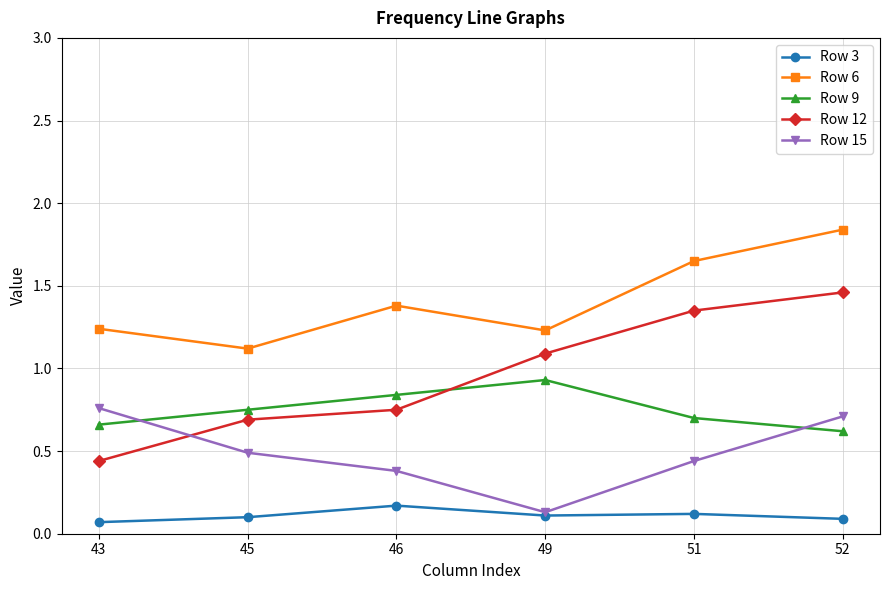

Does the chart display data point markers on the line(s)?

Yes